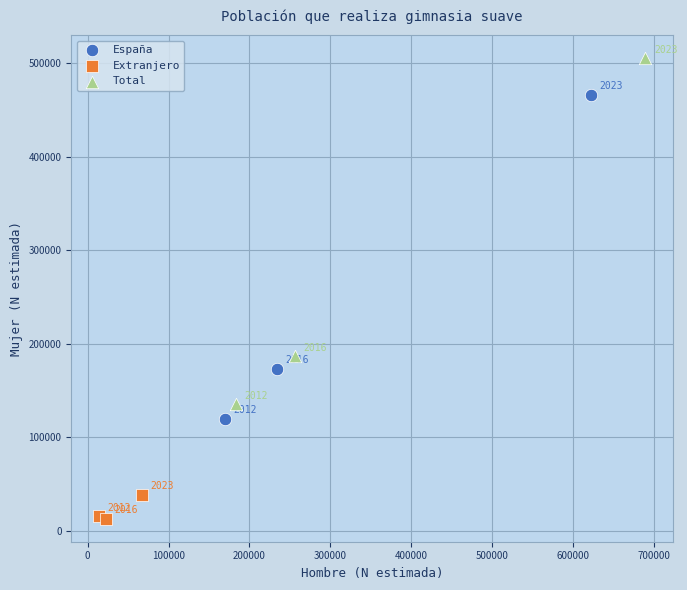

Which series reaches the minimum Y coordinate?

Extranjero